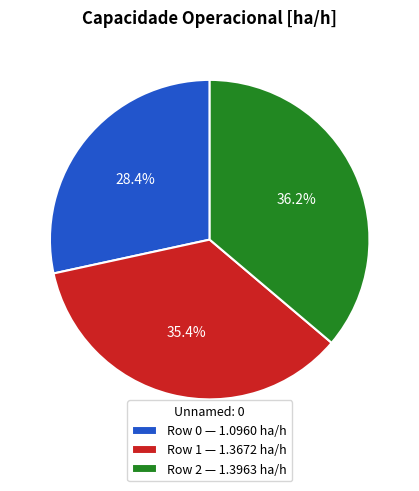

Approximately how many times larger is the value at Row 2 — 1.3963 ha/h compared to Row 1 — 1.3672 ha/h?

1.0